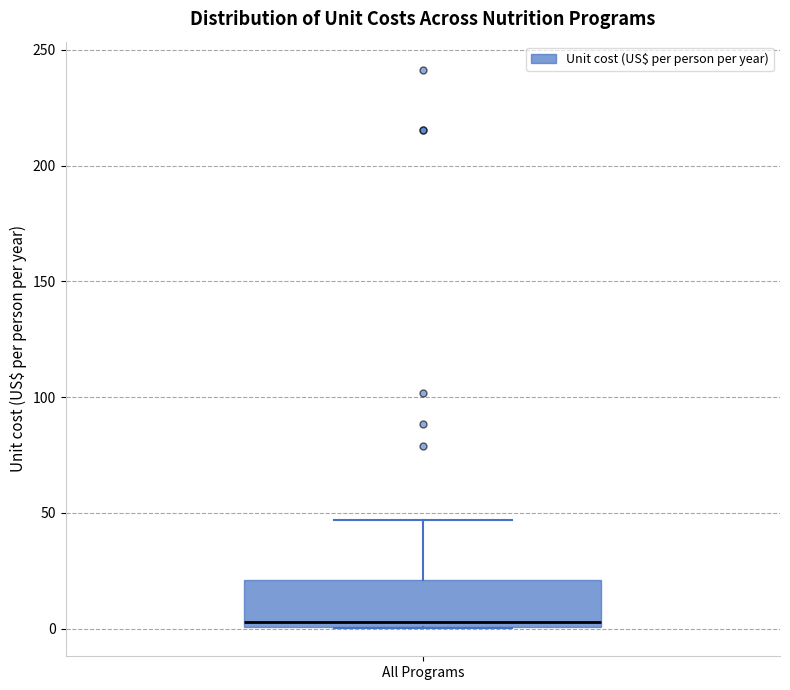

Read this box plot against the y-axis: the position of the median line, the range covered by the box, and the ends of both whiskers. The values are not printed on the chart, so give them approximately, as read against the axis.

median 5, box 0 to 20, whiskers 0 to 45